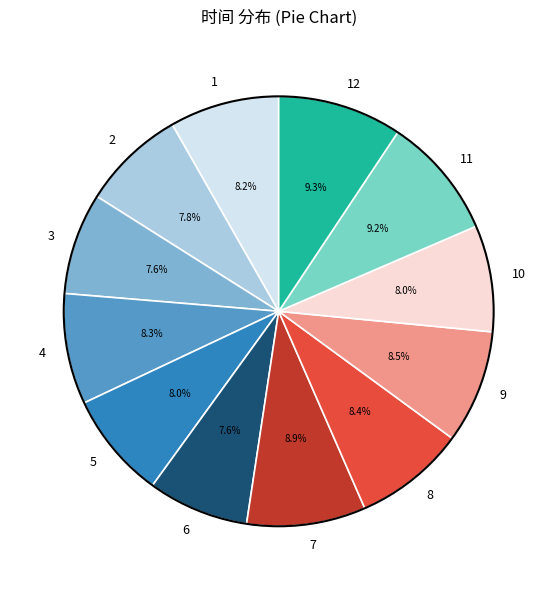

Combined, do 10 and 1 account for over 50%?

No